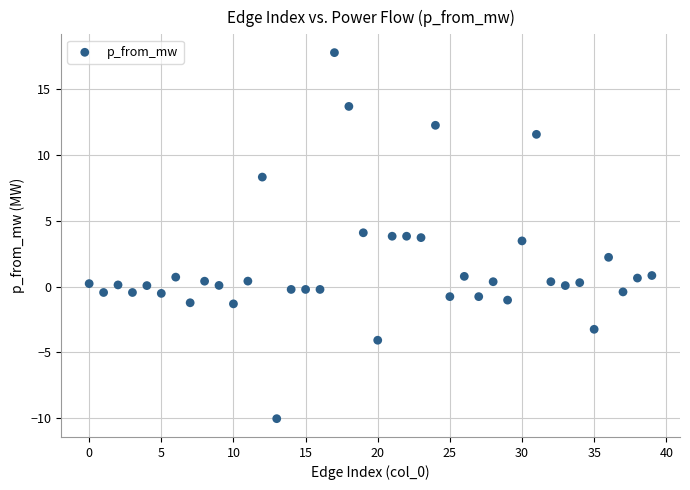

What is the range of Y values (max minus min)?

27.9